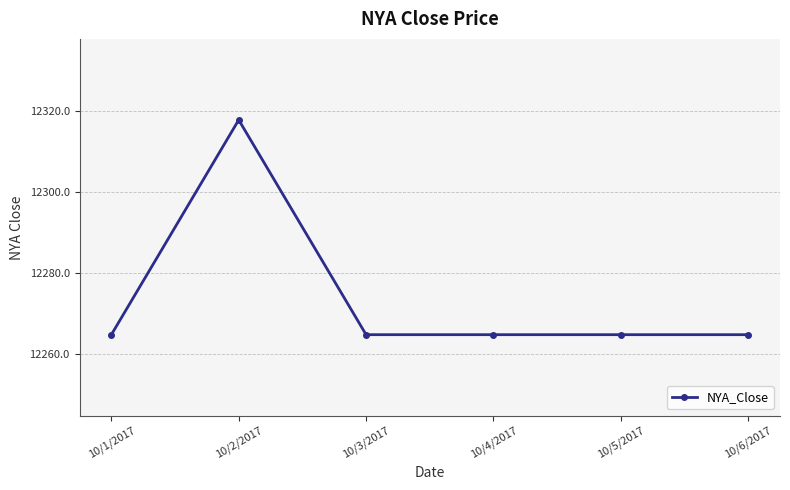

True or false: there are more than 0 points higher than both neighbors.

True